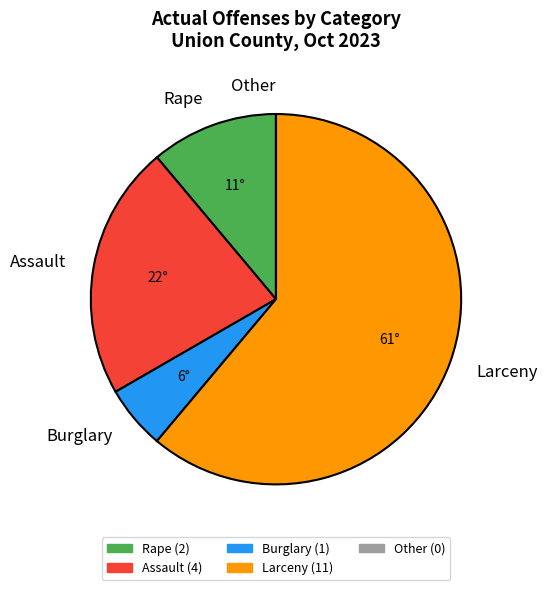

Does Assault represent more than half of the total?

No